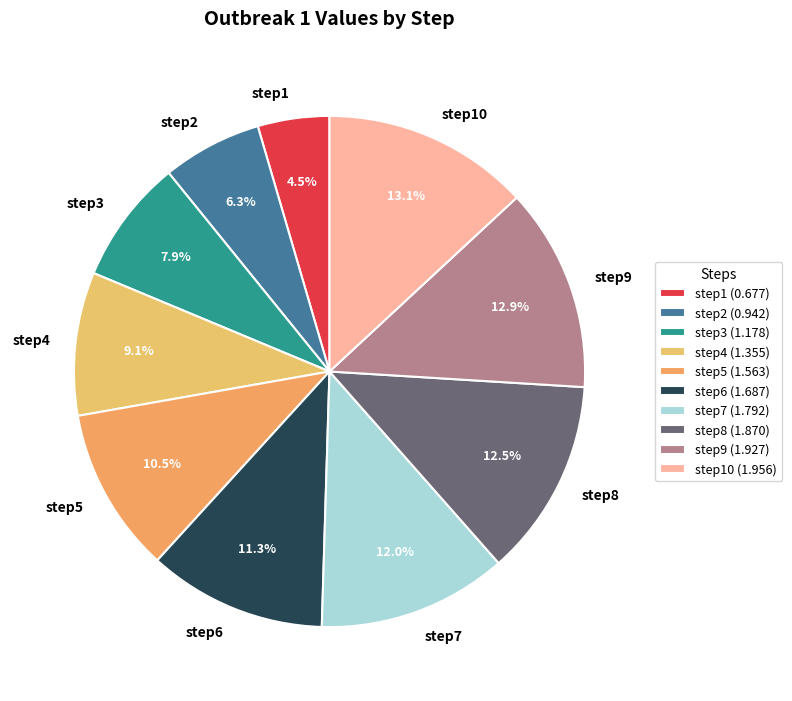

What portion of the pie excludes step9?

87.1%